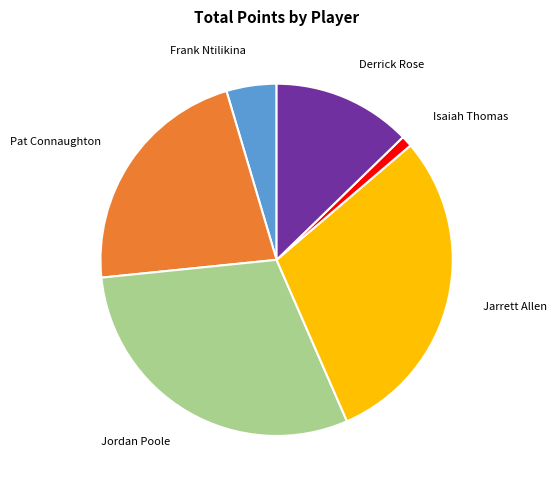

Is there any slice that represents more than half of the pie?

No